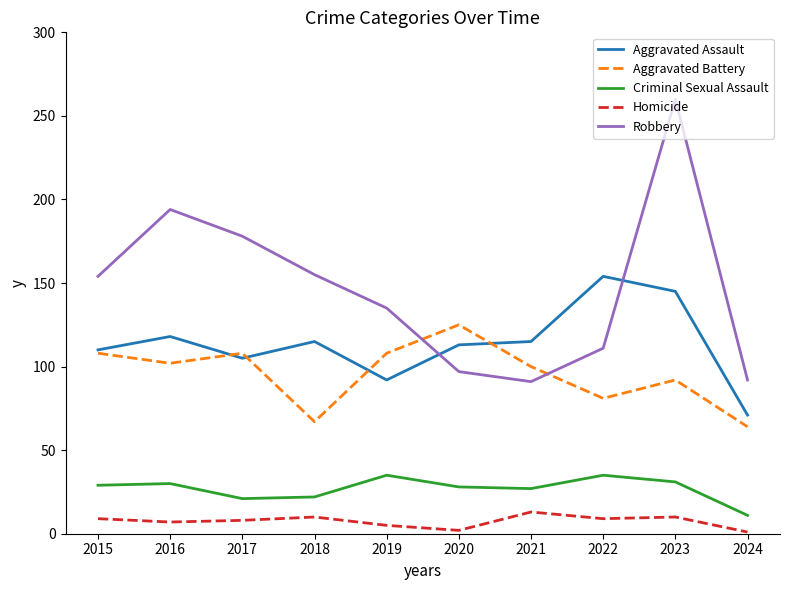

List the series in order of their peak value, lowest first.

Homicide, Criminal Sexual Assault, Aggravated Battery, Aggravated Assault, Robbery